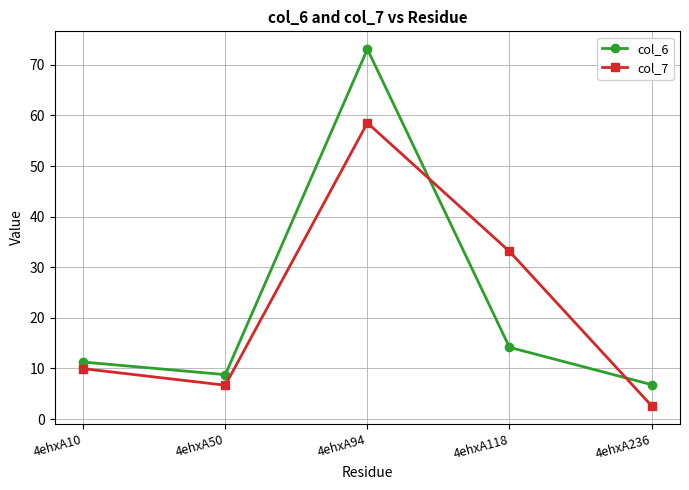

What is the total value across all series at 4ehxA118?

47.3